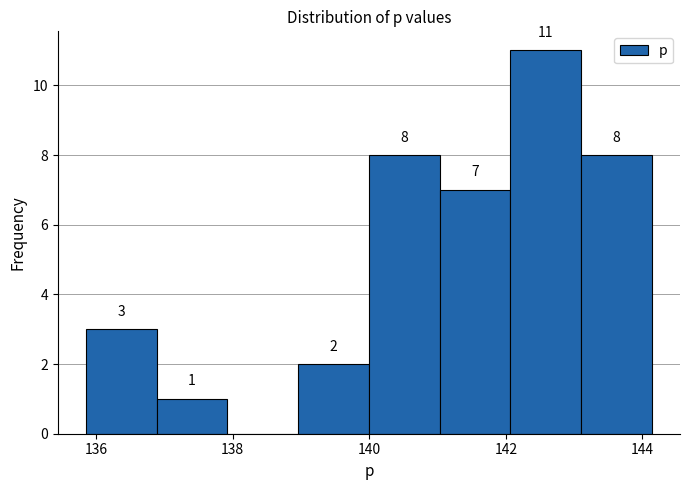

Which range on the x-axis has the tallest bar?

142.0 to 143.2